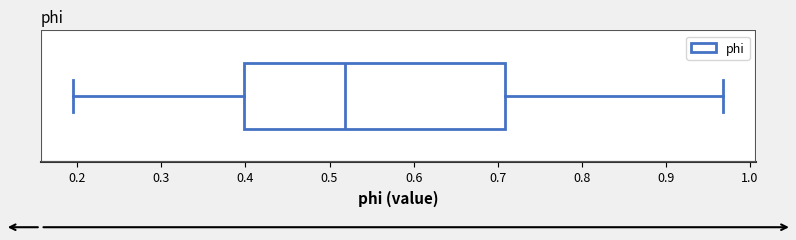

Transcribe this box plot: give where the median line is, the range the box spans, and where the two whiskers end, as read against the x-axis. The values are not printed on the chart, so give them approximately, as read against the axis.

median 0.52, box 0.40 to 0.71, whiskers 0.20 to 0.97